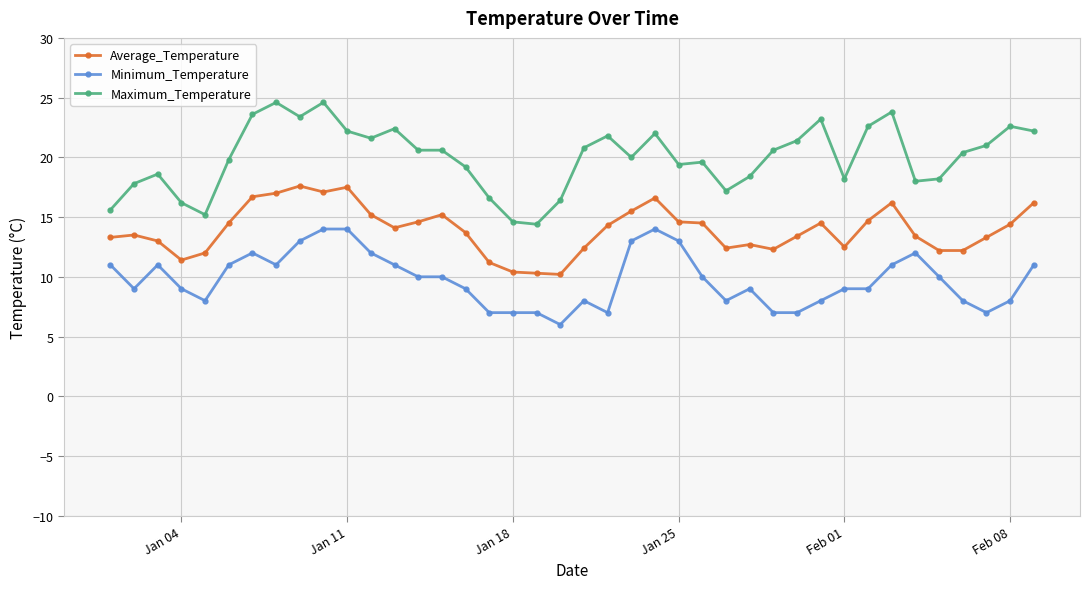

Which series has the largest total across all categories?

Maximum_Temperature